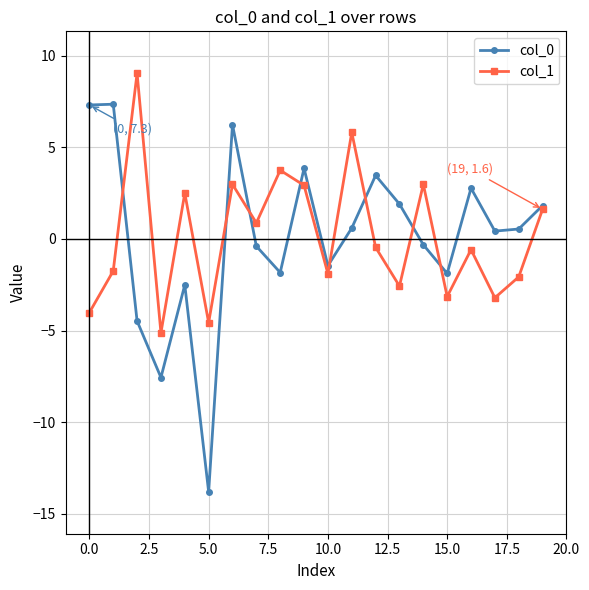

Which series has the largest range (max minus min)?

col_0